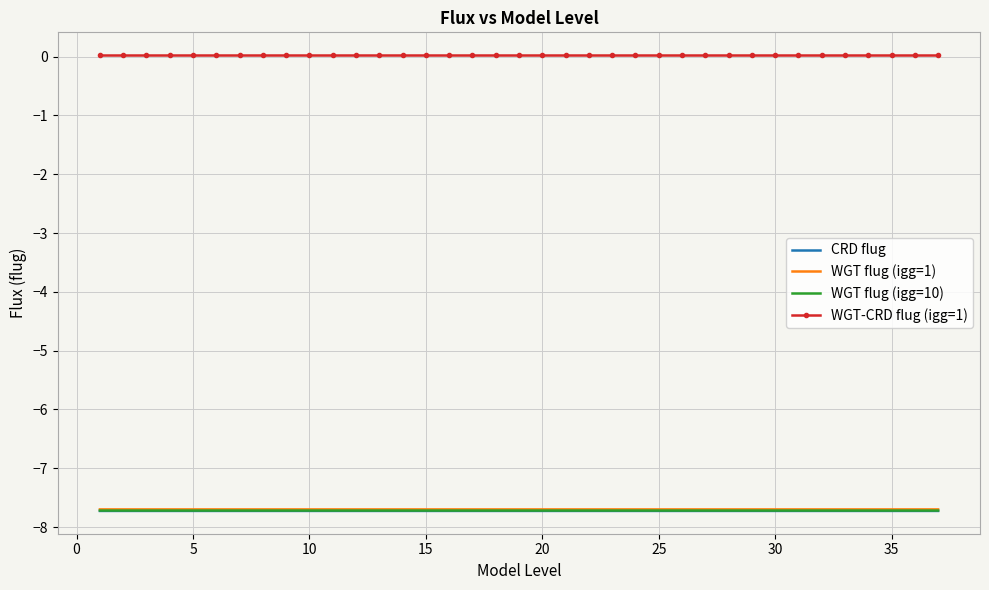

What is the average value of the WGT flug (igg=1) series?

-7.7